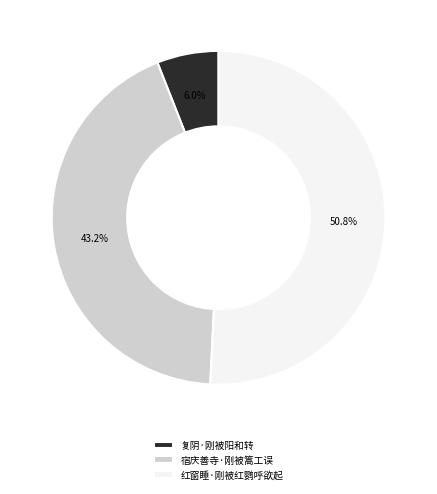

Is it true that 宿庆善寺·刚被篙工误 is 56% of the pie?

False